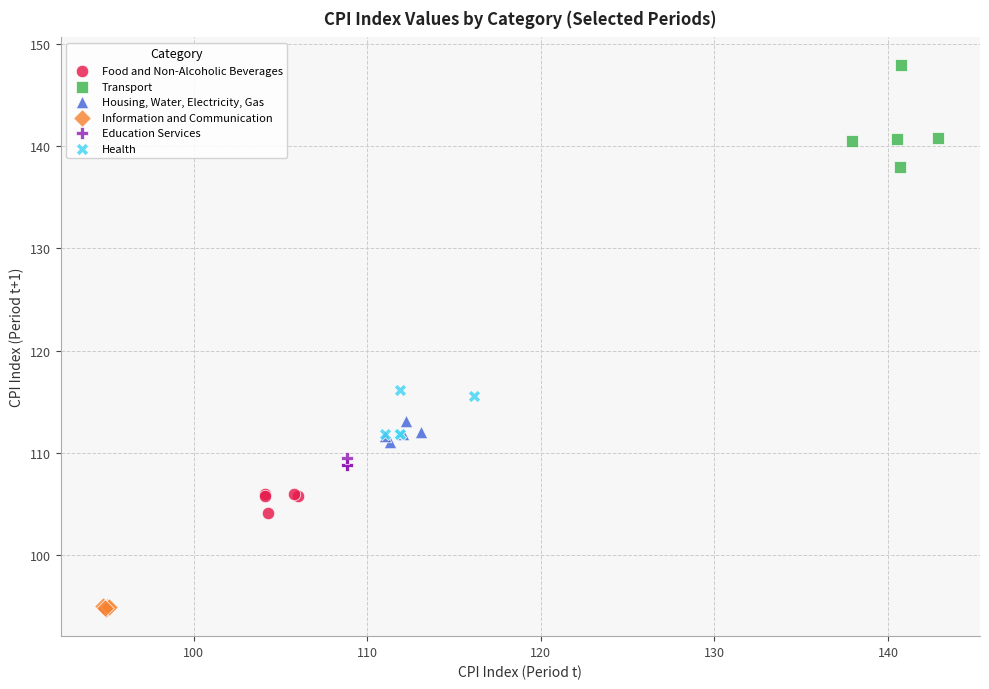

Which series contains the highest Y value?

Transport